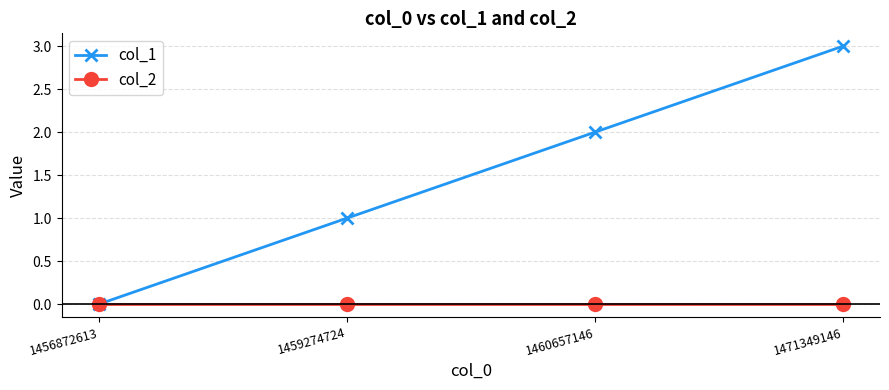

Which series has the largest total across all categories?

col_1